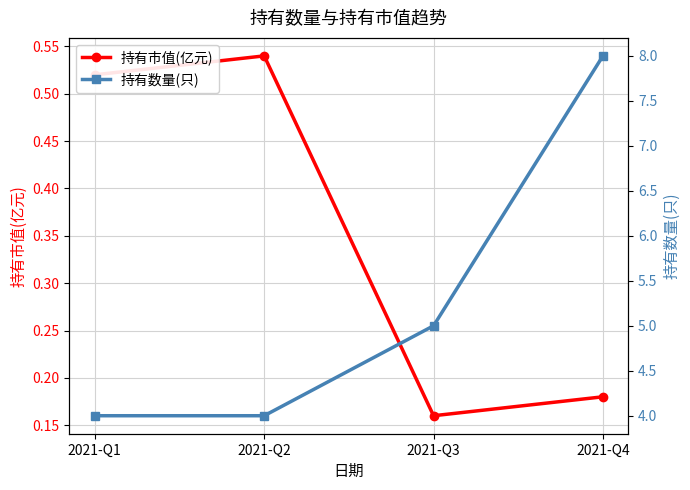

Does the chart display data point markers on the line(s)?

Yes